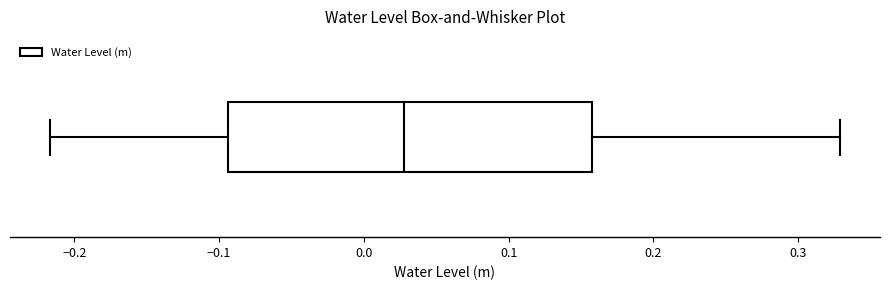

Read this box plot against the x-axis: the position of the median line, the range covered by the box, and the ends of both whiskers. The values are not printed on the chart, so give them approximately, as read against the axis.

median 0.03, box -0.09 to 0.16, whiskers -0.22 to 0.33